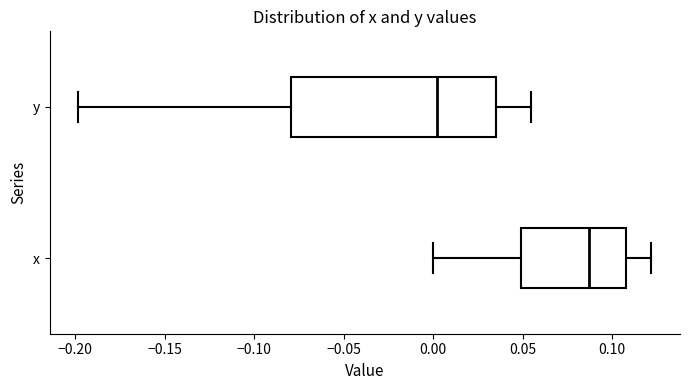

Where does the left whisker of the box for x end on the x-axis? The values are not printed on the chart, so give them approximately, as read against the axis.

0.000